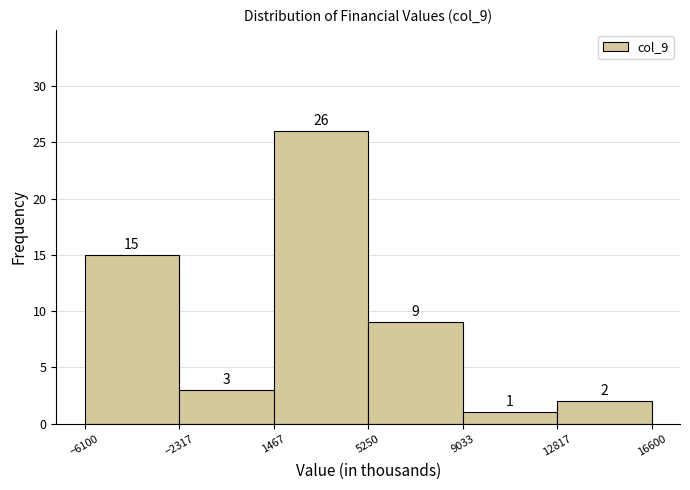

Reading left to right, list every bar in this chart as the range it spans on the x-axis followed by its height.

-6100 to -2317: 15
-2317 to 1467: 3
1467 to 5250: 26
5250 to 9033: 9
9033 to 12817: 1
12817 to 16600: 2